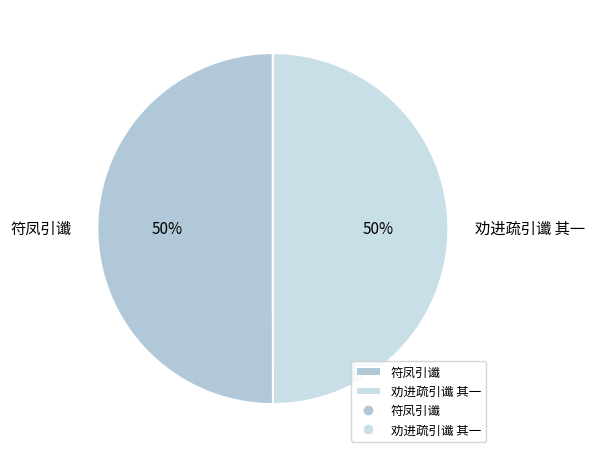

Count the number of slices in the pie.

2